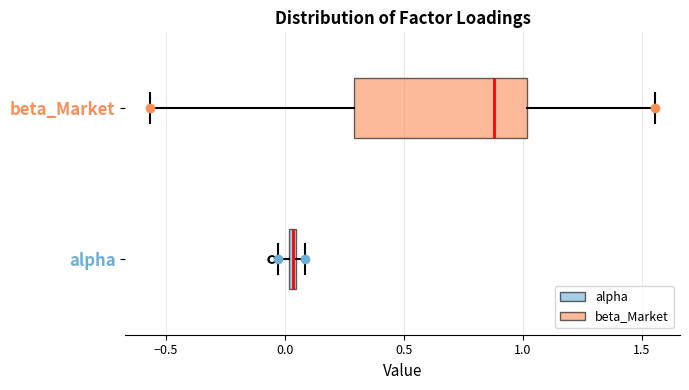

Comparing the boxes themselves (not the whiskers), which one is the widest?

beta_Market